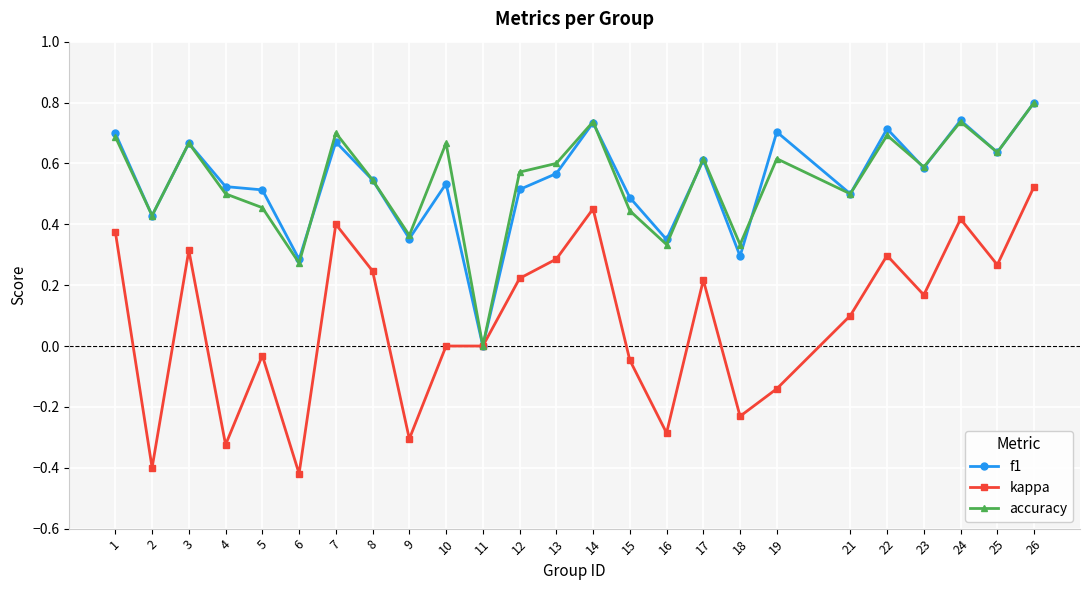

The value of accuracy at 16 is 0.3. True or false?

True